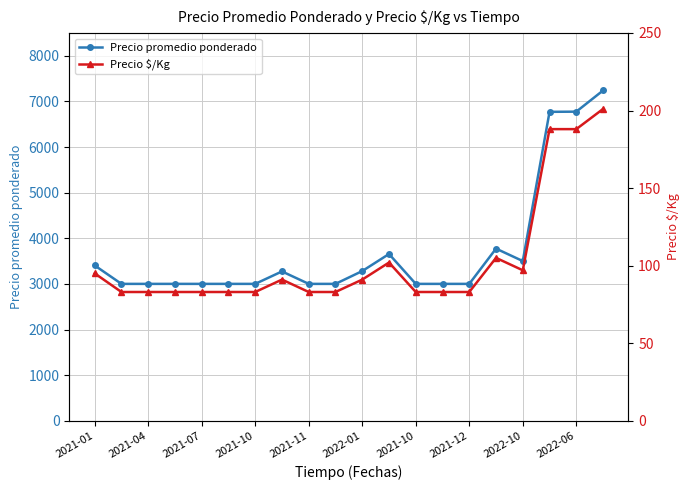

True or false: Precio promedio ponderado has more than 0 interior local peaks.

True